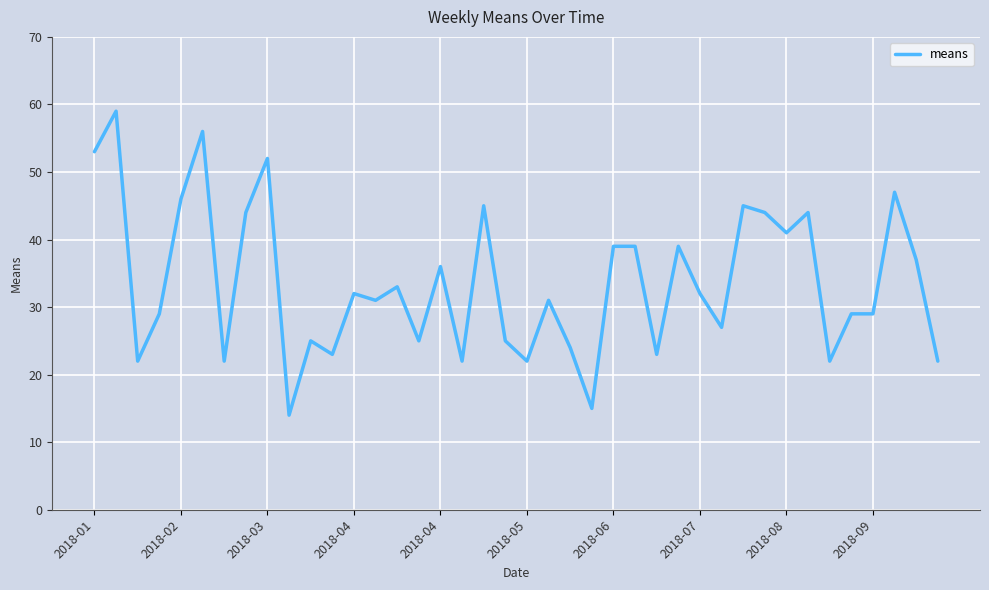

What is the difference between the maximum and minimum values?

45